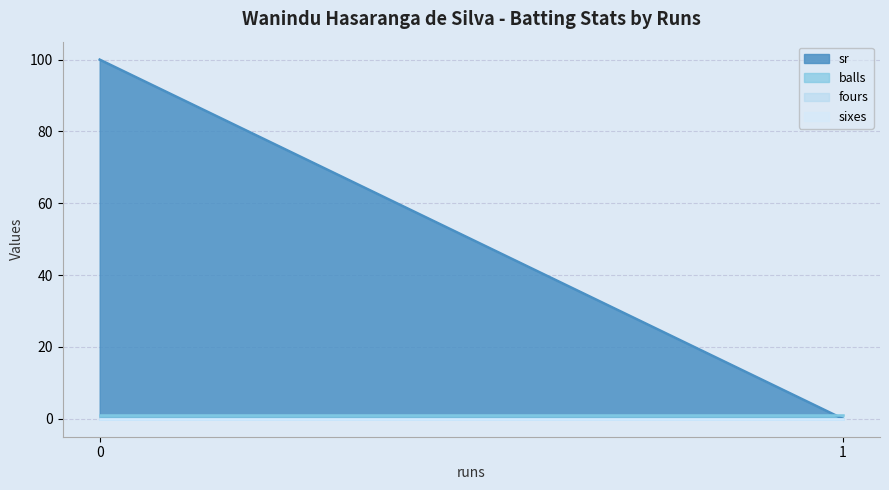

Which series has the widest spread of values?

sr